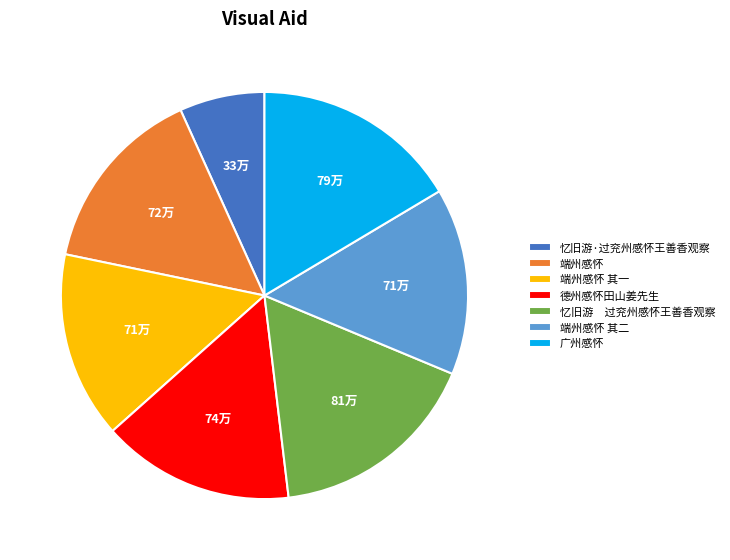

What is the ratio of the value at 德州感怀田山姜先生 to the value at 端州感怀 其一?

1.0